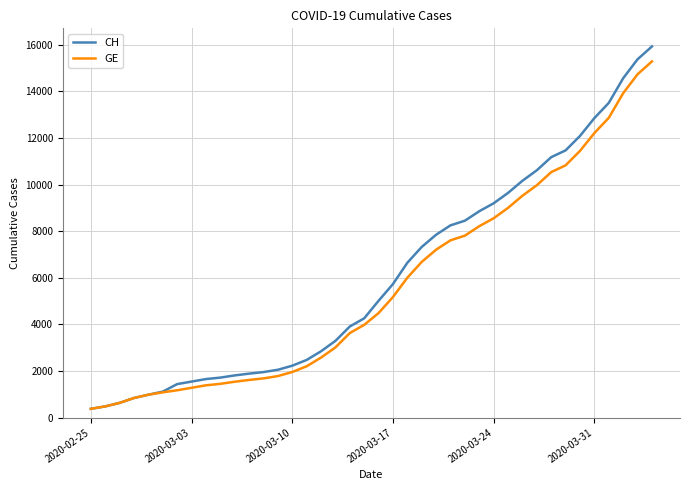

Which series has the widest spread of values?

CH